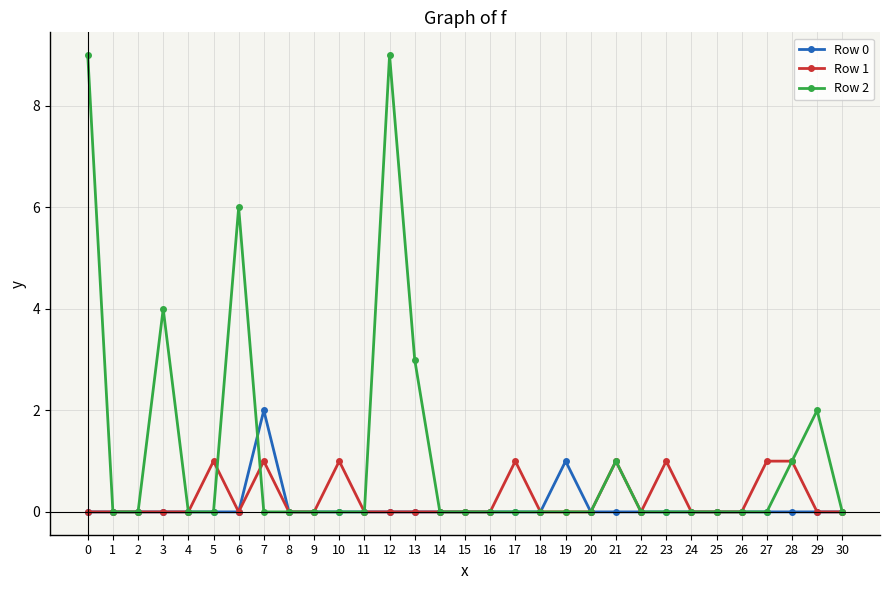

What is the total value across all series at 13?

3